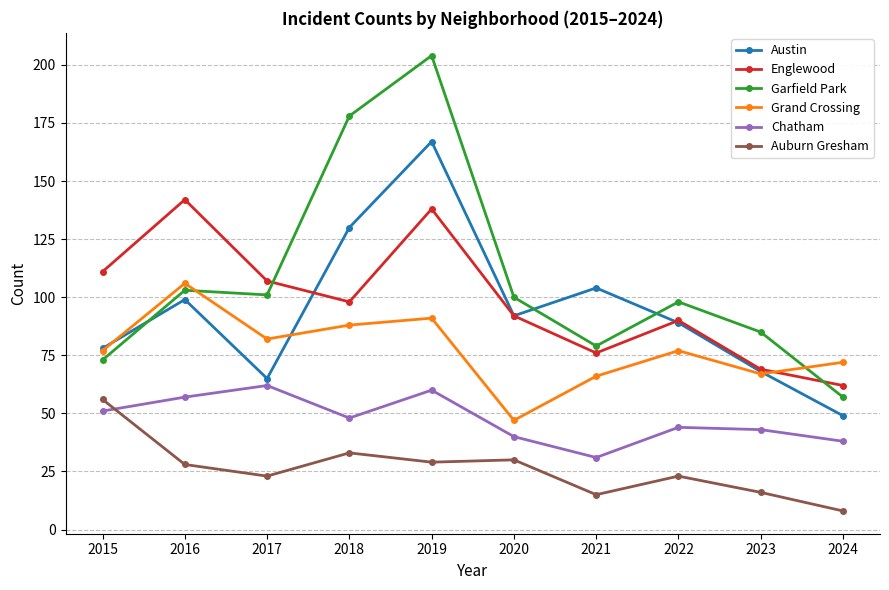

At which category does Grand Crossing reach its first local valley?

2017